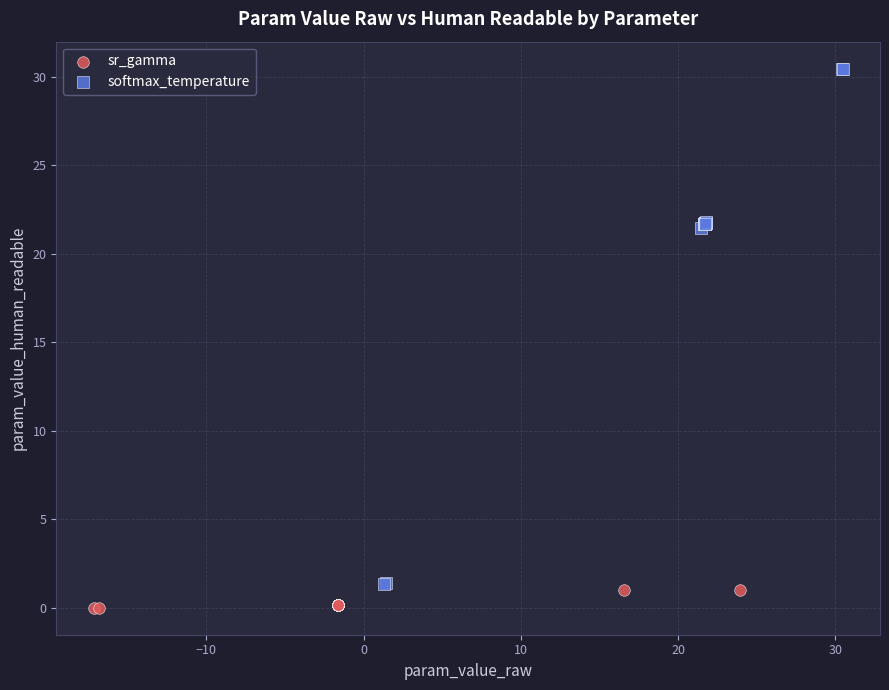

Which series reaches the maximum Y coordinate?

softmax_temperature